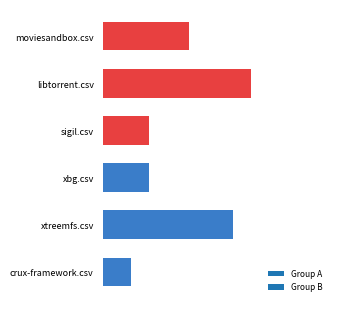

Does the chart contain any negative values?

No